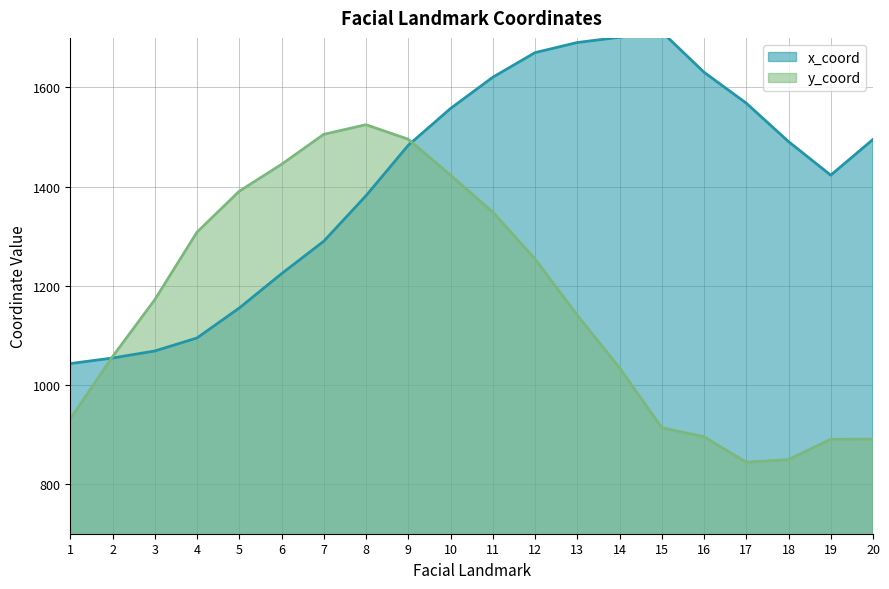

Is the value of y_coord at 18 greater than the value of x_coord at 10?

No